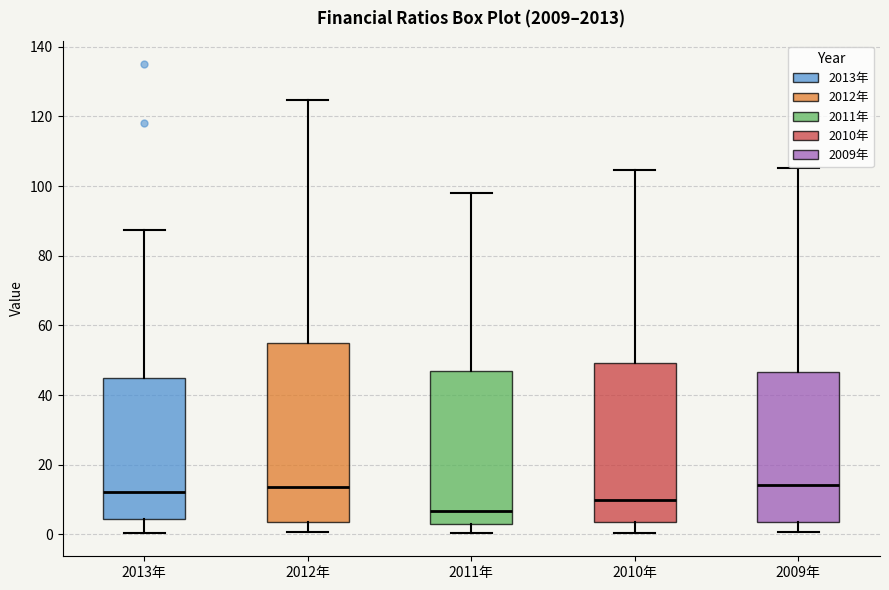

Where does the lower whisker of the box for 2013年 end on the y-axis? The values are not printed on the chart, so give them approximately, as read against the axis.

0